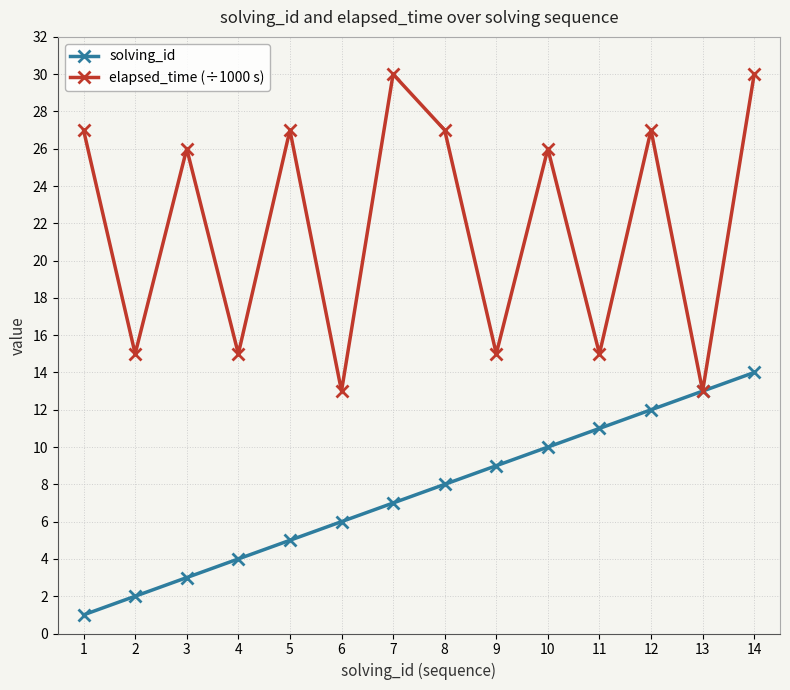

What is the lowest value of the elapsed_time (÷1000 s) series?

13